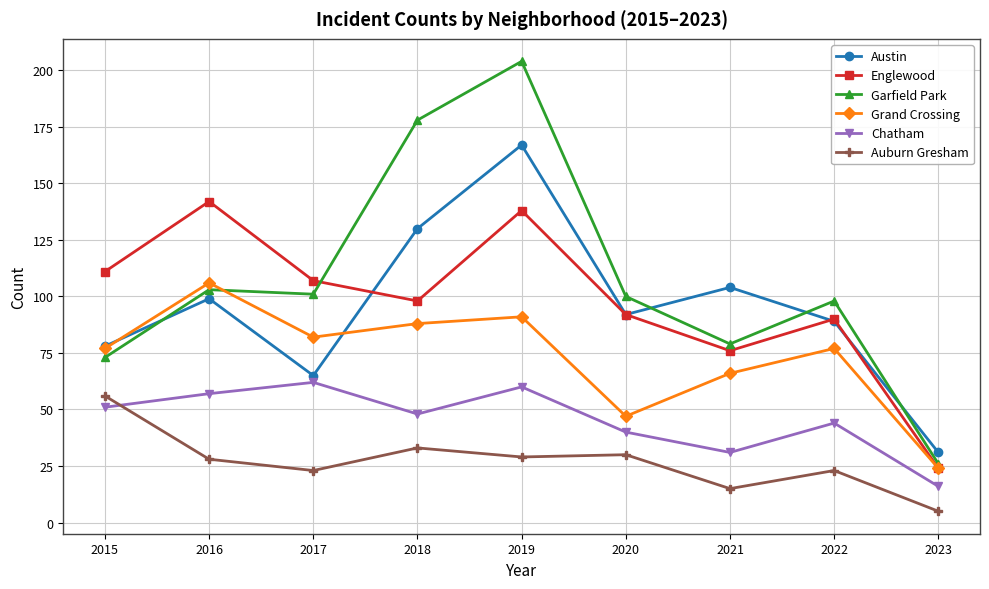

How many intersections are there between Garfield Park and Austin?

4